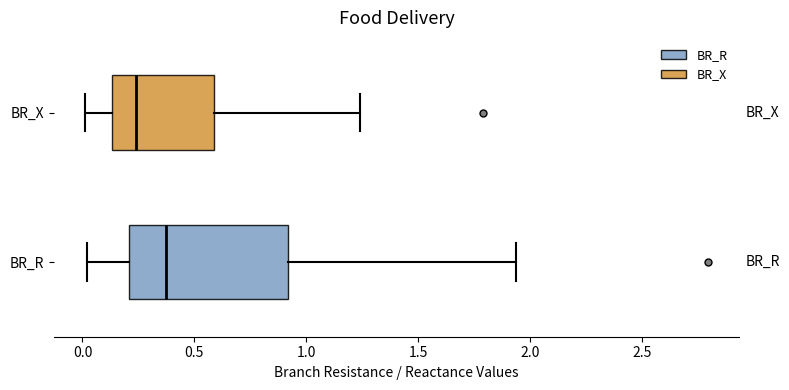

Reading bottom to top, transcribe this box plot: for each box, give where its median line is, the range the box spans, and where its two whiskers end, as read against the x-axis. The values are not printed on the chart, so give them approximately, as read against the axis.

BR_R: median 0.35, box 0.20 to 0.90, whiskers 0.00 to 1.95
BR_X: median 0.25, box 0.15 to 0.60, whiskers 0.00 to 1.25